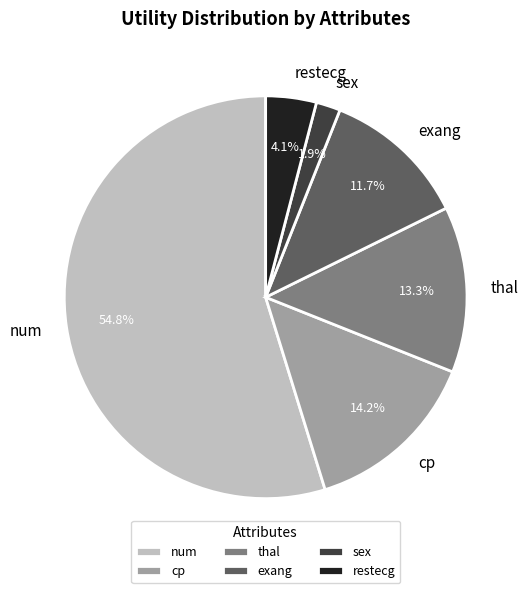

What is the ratio of the value at restecg to the value at num?

0.1